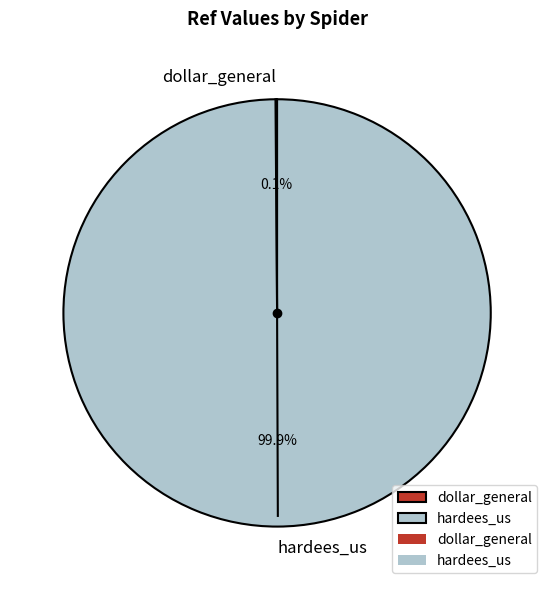

How much of the chart is everything except hardees_us?

0.1%